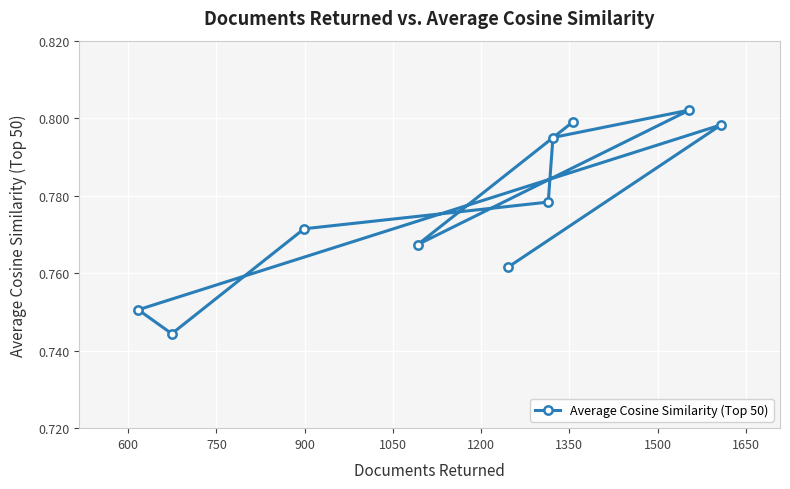

How many values are between 0 and 1?

10